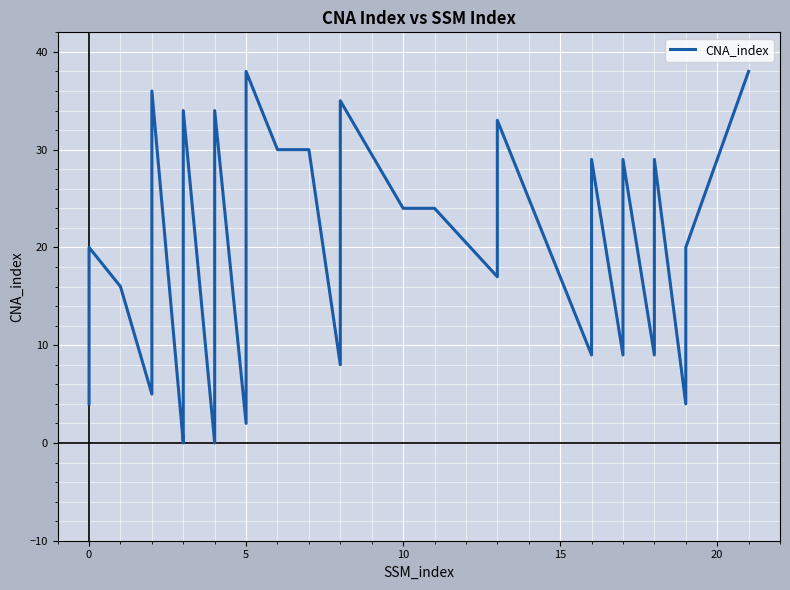

True or false: there are more than 1 points higher than both neighbors.

True